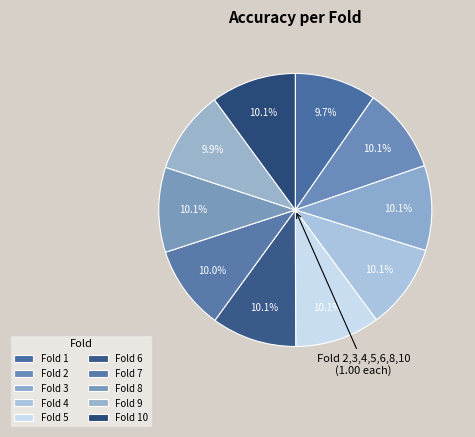

What is the largest slice in the pie chart?

2